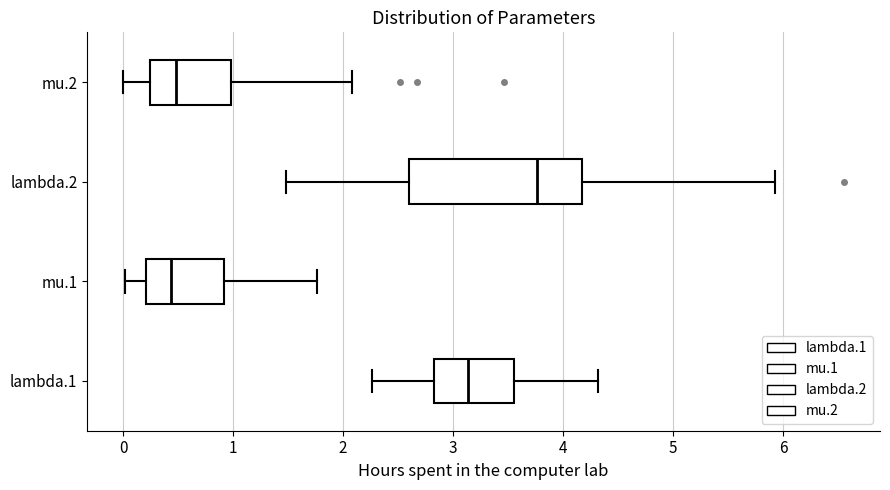

Reading bottom to top, transcribe this box plot: for each box, give where its median line is, the range the box spans, and where its two whiskers end, as read against the x-axis. The values are not printed on the chart, so give them approximately, as read against the axis.

lambda.1: median 3.1, box 2.8 to 3.6, whiskers 2.3 to 4.3
mu.1: median 0.4, box 0.2 to 0.9, whiskers 0.0 to 1.8
lambda.2: median 3.8, box 2.6 to 4.2, whiskers 1.5 to 5.9
mu.2: median 0.5, box 0.2 to 1.0, whiskers 0.0 to 2.1